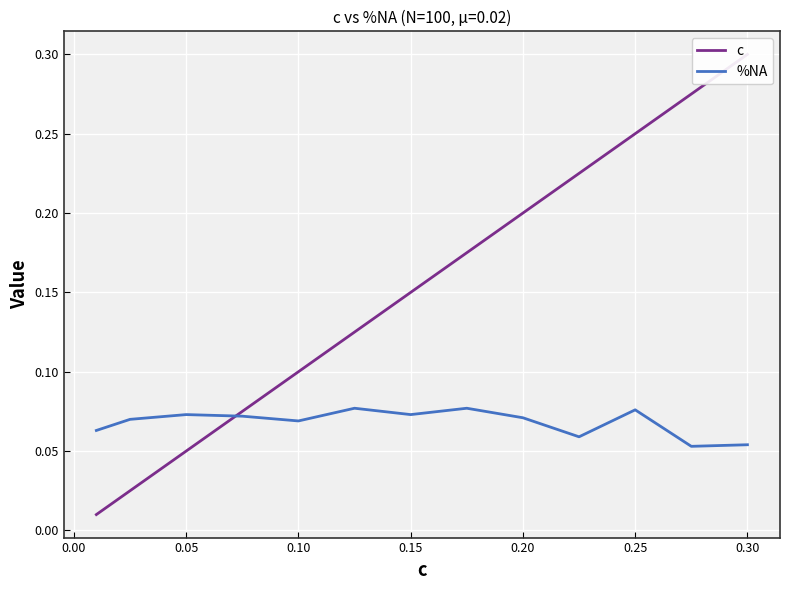

At which category is the sum across all series the highest?

0.30